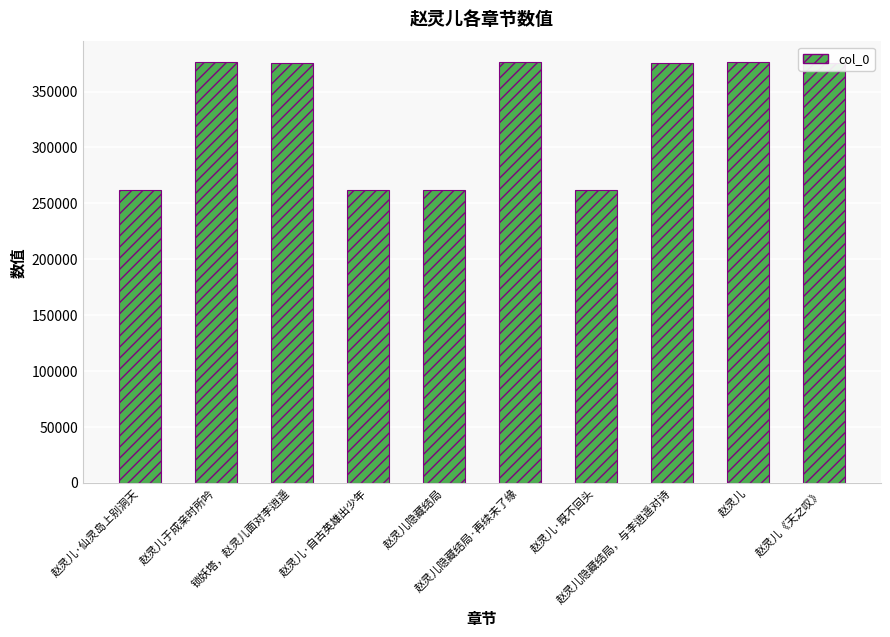

What is the maximum value shown in the chart?

376085